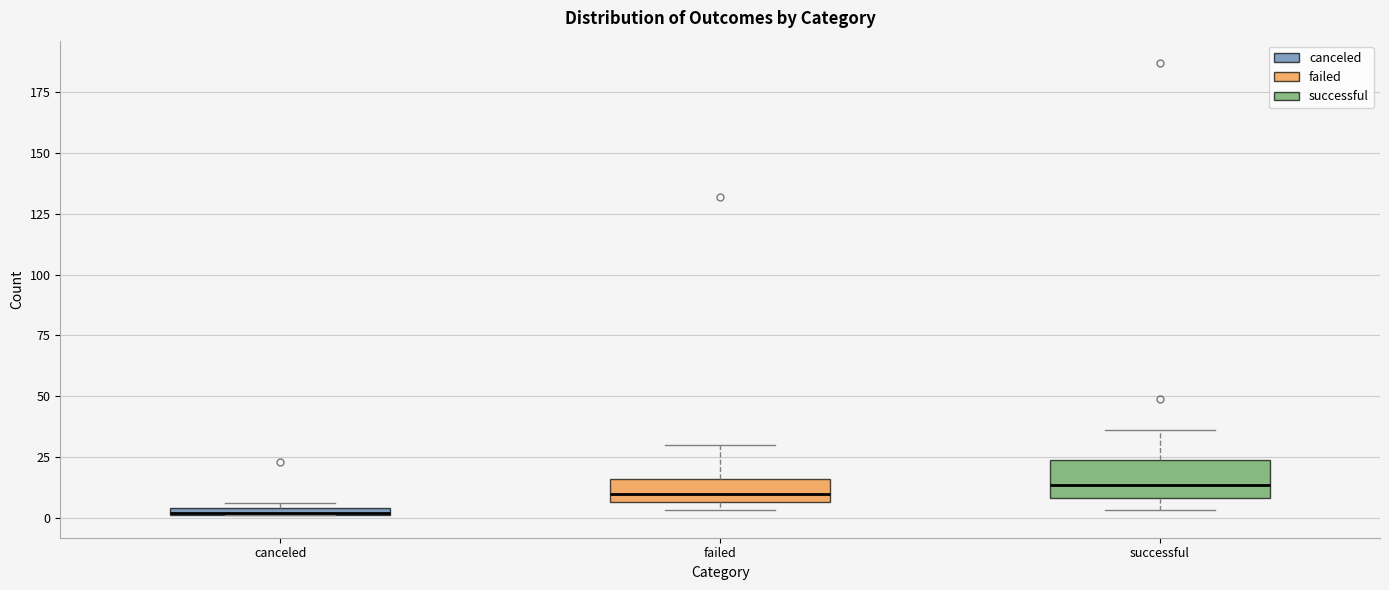

Comparing the boxes themselves (not the whiskers), which one is the tallest?

successful